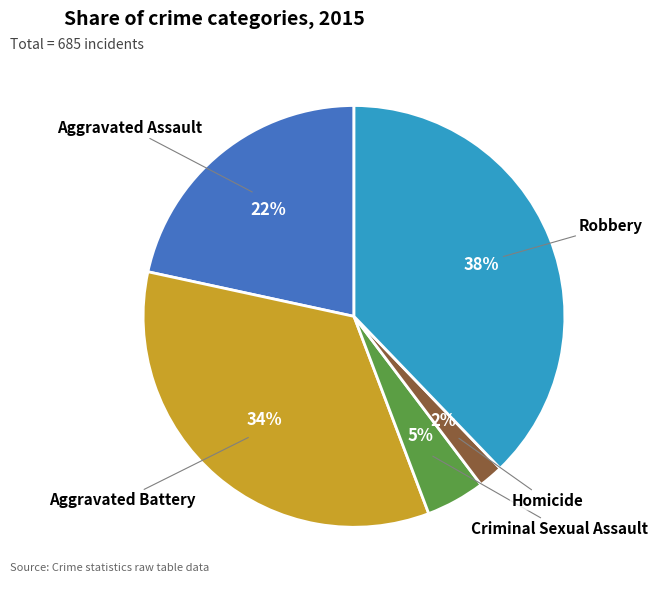

Between Robbery and Aggravated Assault, which is larger?

Robbery